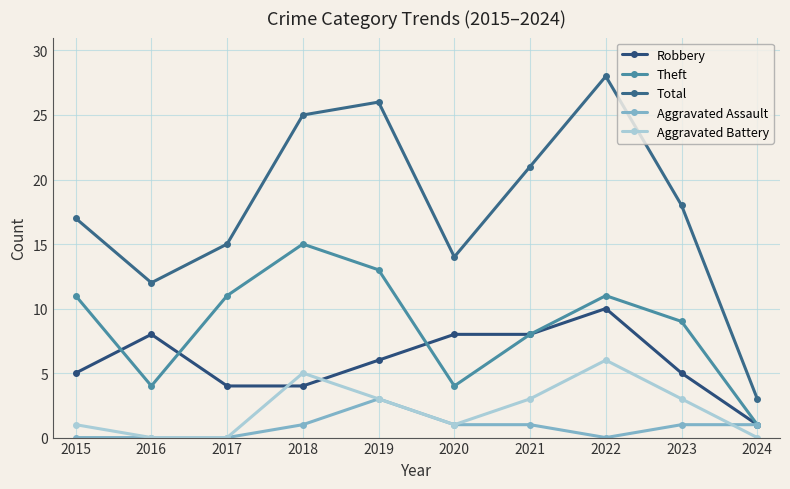

Which category has the lowest value in the Aggravated Assault series?

2015